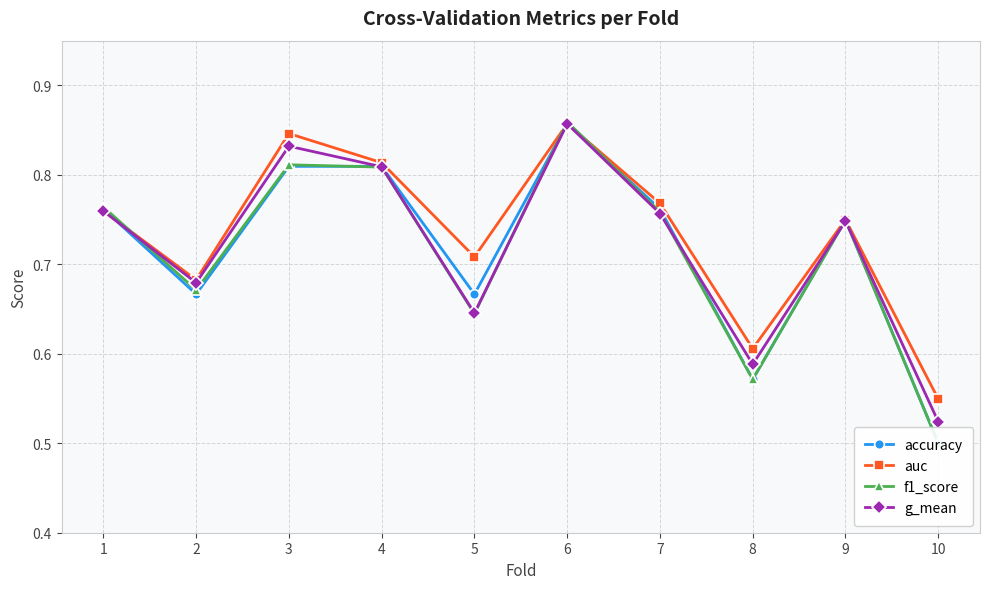

What is the difference between the maximum and minimum values in the f1_score series?

0.4